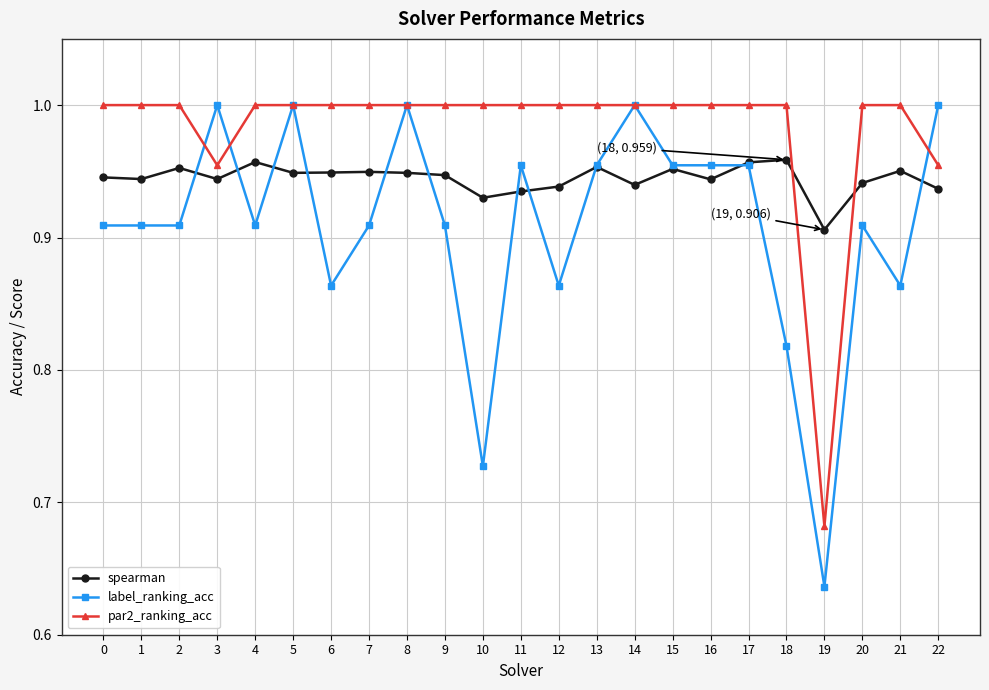

Where is spearman nearest to the value 0?

19